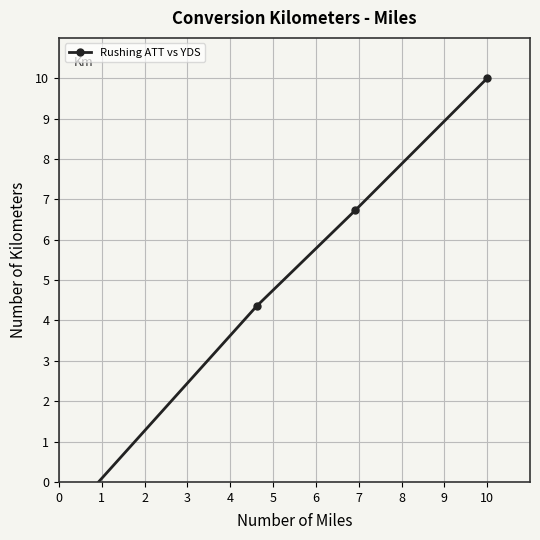

Which has a higher value, 2 or 1?

2